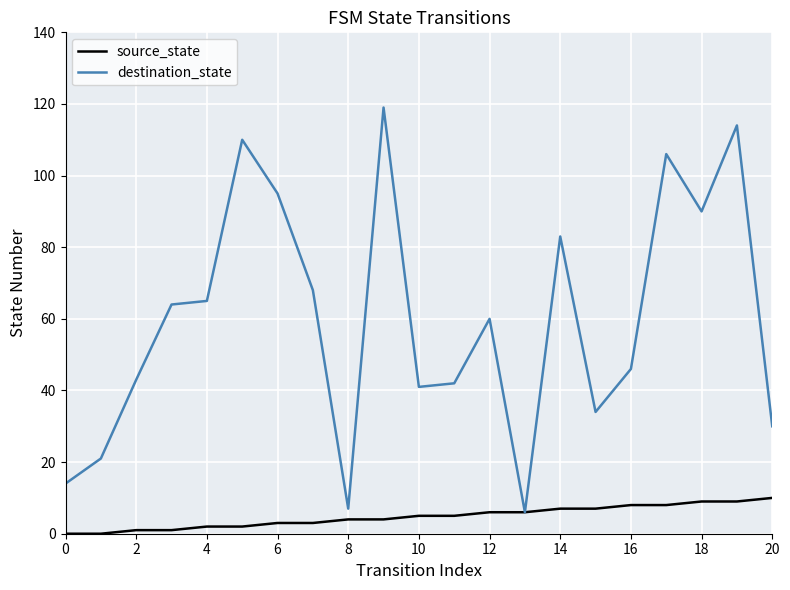

Reading right to left, what are all the values shown in this chart?

source_state: 10	9	9	8	8	7	7	6	6	5	5	4	4	3	3	2	2	1	1	0	0
destination_state: 30	114	90	106	46	34	83	6	60	42	41	119	7	68	95	110	65	64	43	21	14